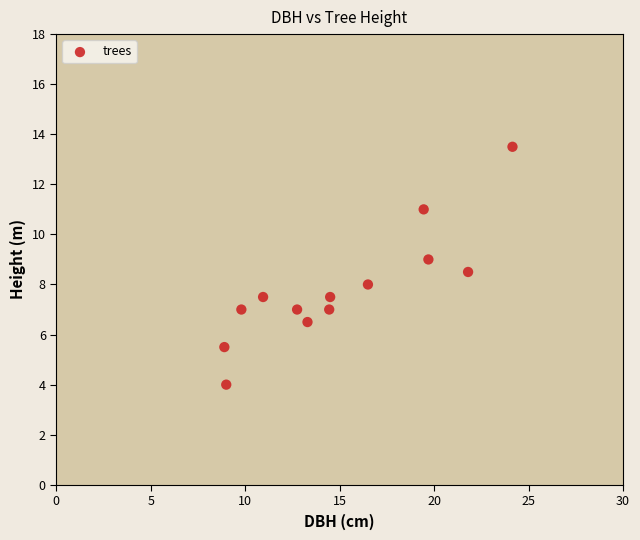

What is the range of Y values (max minus min)?

9.5